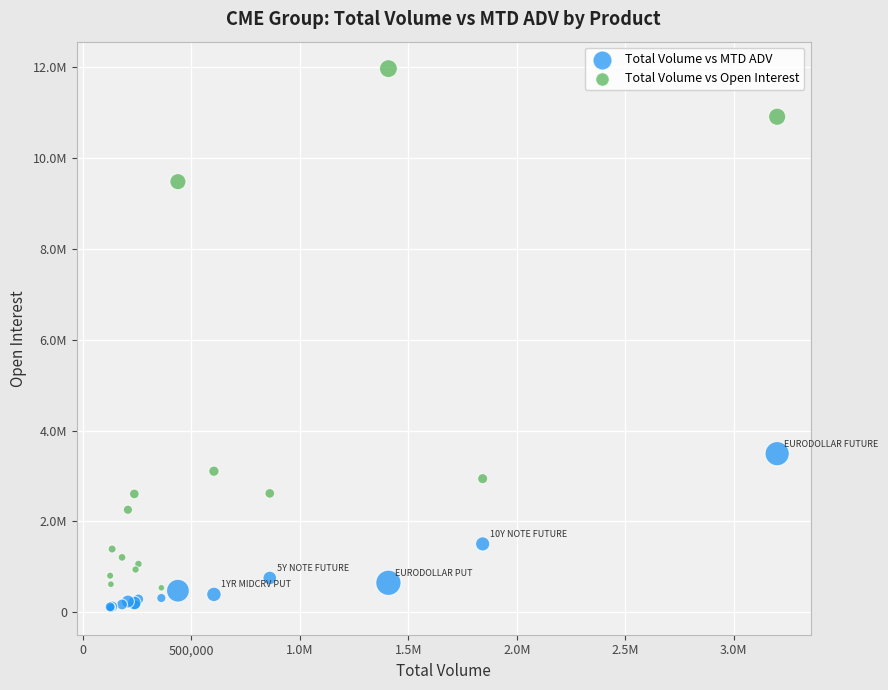

Which series contains the lowest Y value?

Total Volume vs MTD ADV